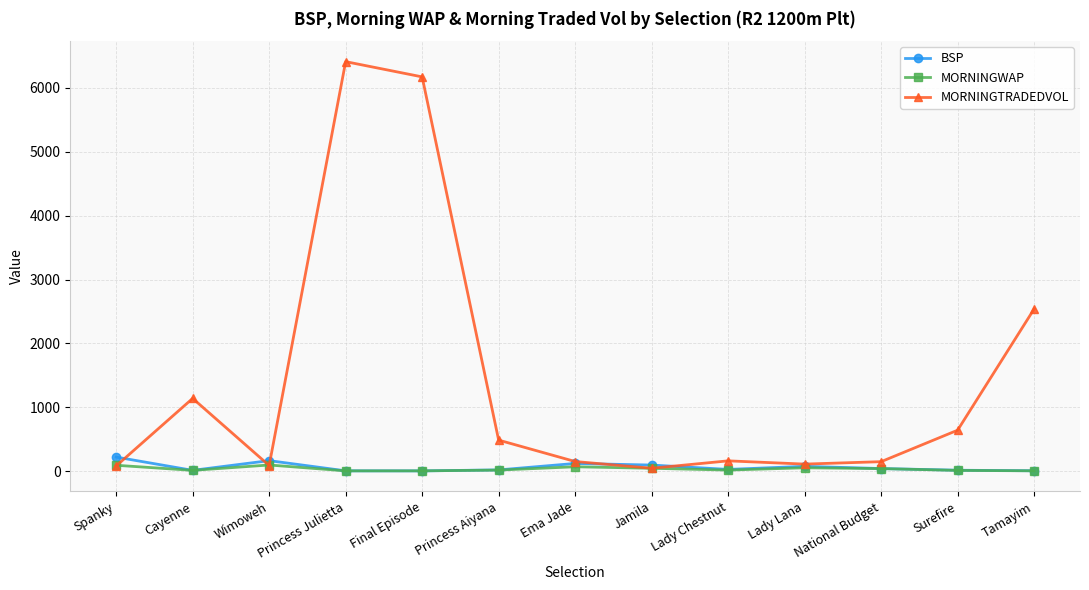

Which series has the widest spread of values?

MORNINGTRADEDVOL